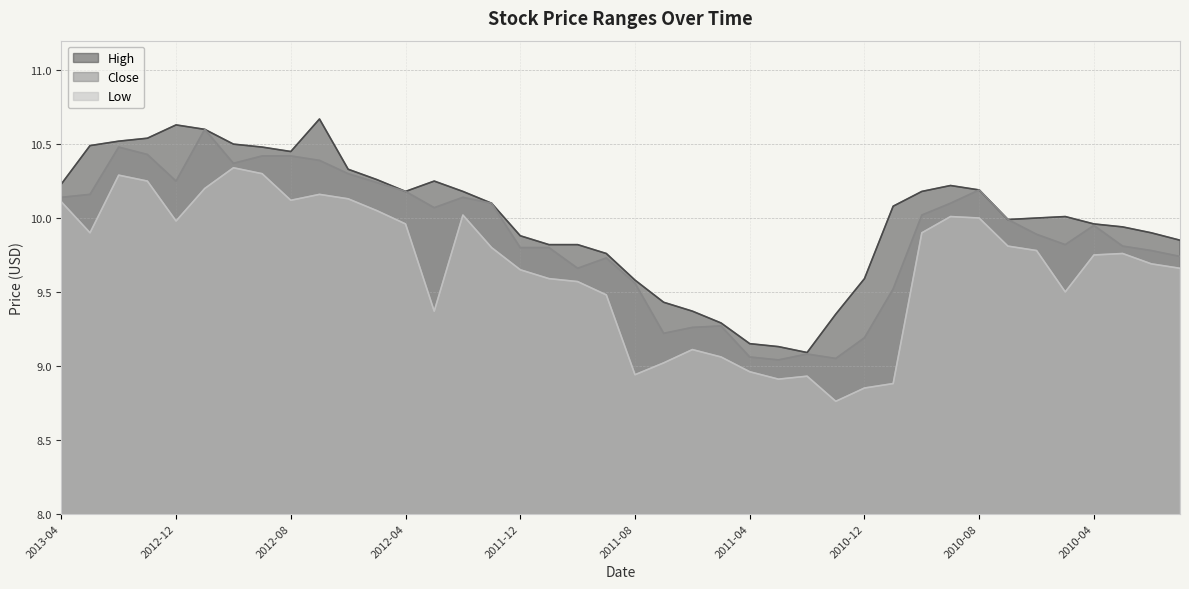

Does the chart display data point markers on the line(s)?

No